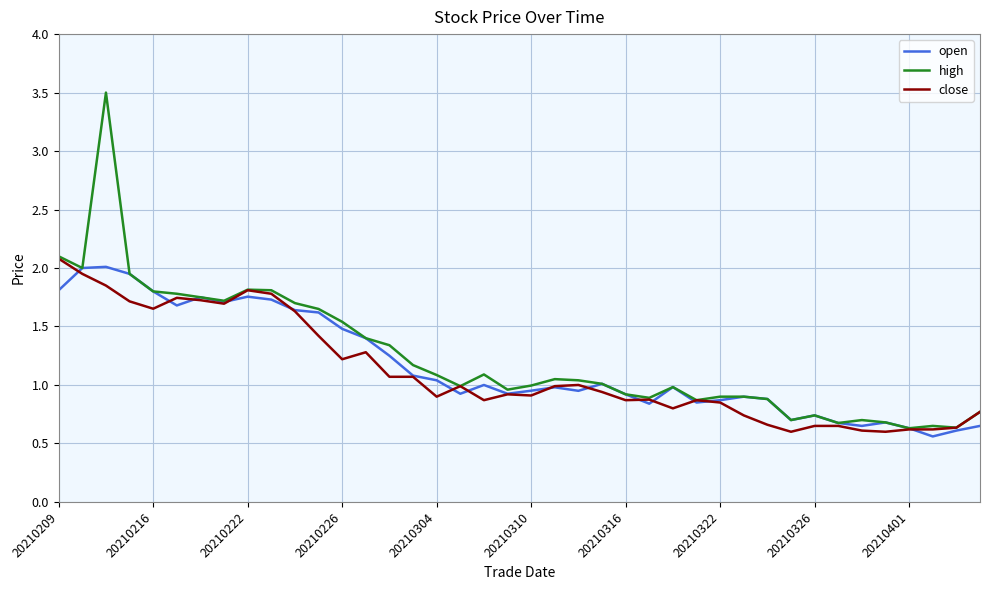

What is the lowest value of the open series?

0.6